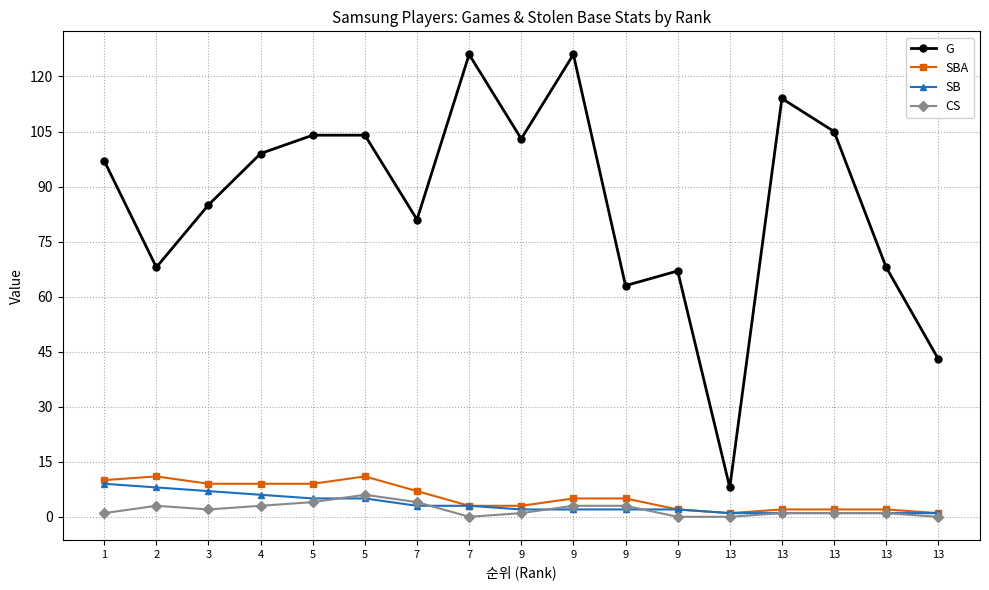

How many lines are shown in the chart?

4